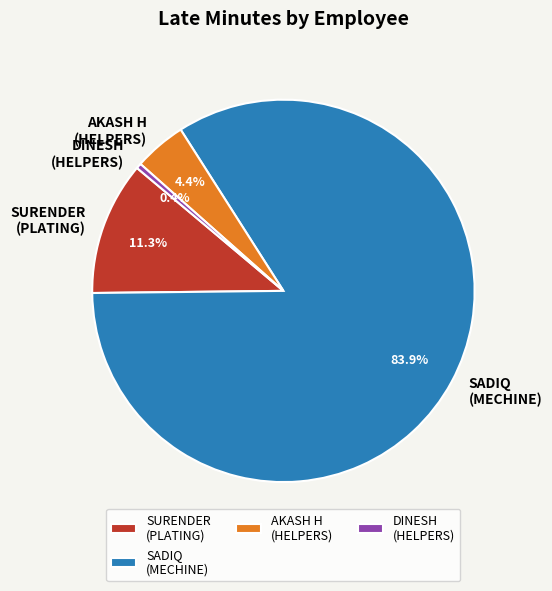

Between SADIQ (MECHINE) and SURENDER (PLATING), which is larger?

SADIQ (MECHINE)